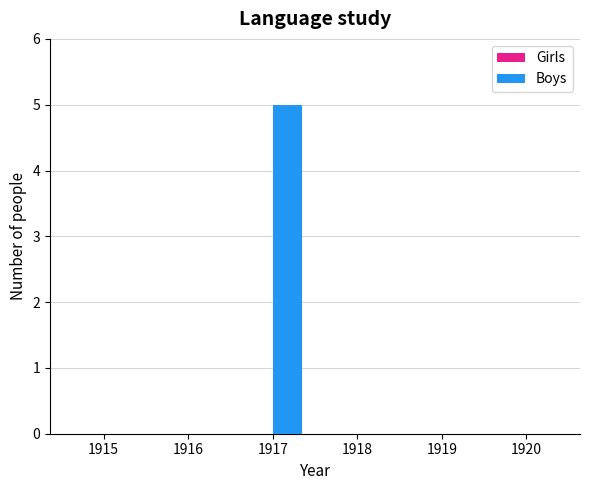

Which category has the highest value across all series?

1917